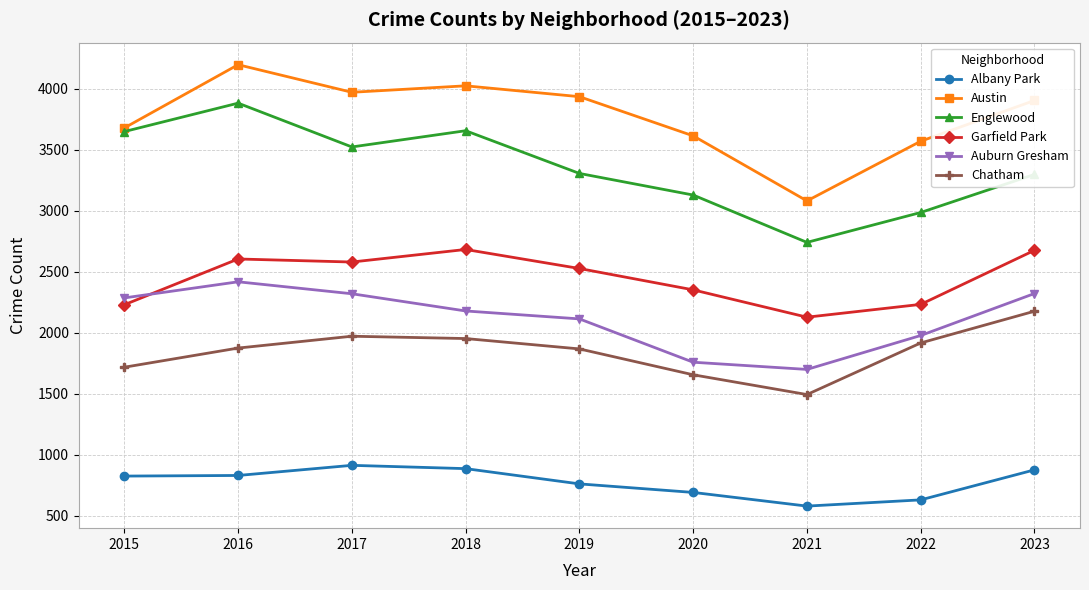

In Chatham, how many points are higher than both neighbors (excluding endpoints)?

1